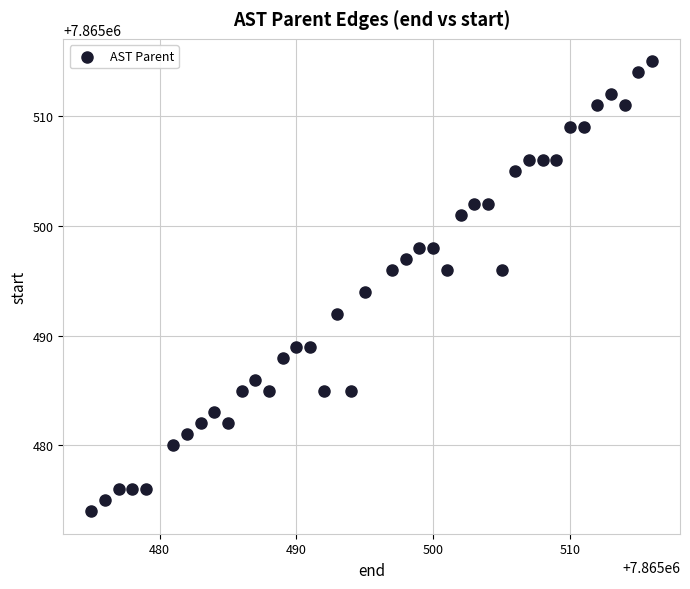

What is the range of X values (max minus min)?

41